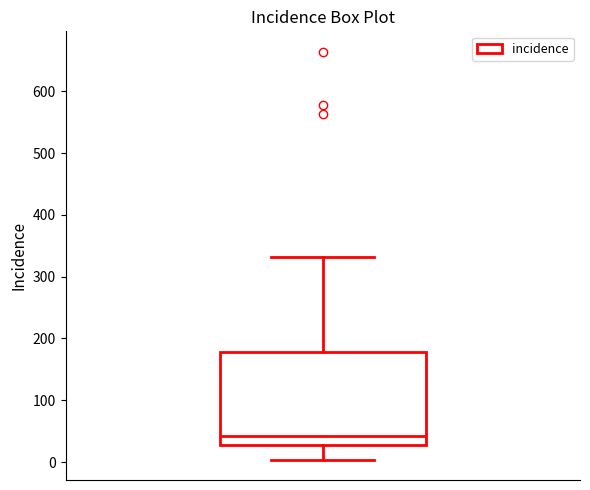

Transcribe this box plot: give where the median line is, the range the box spans, and where the two whiskers end, as read against the y-axis. The values are not printed on the chart, so give them approximately, as read against the axis.

median 40, box 30 to 180, whiskers 0 to 330